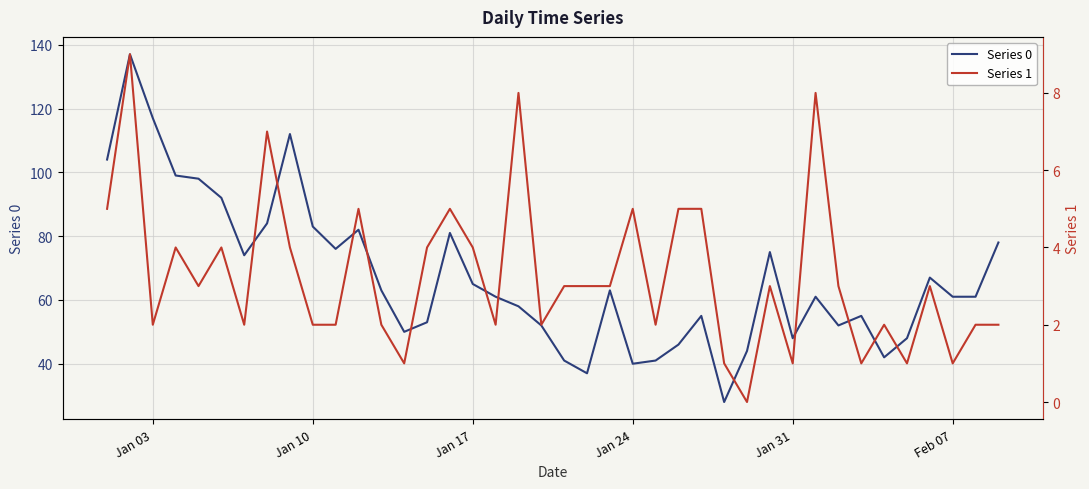

What is the highest value of the Series 0 series?

137